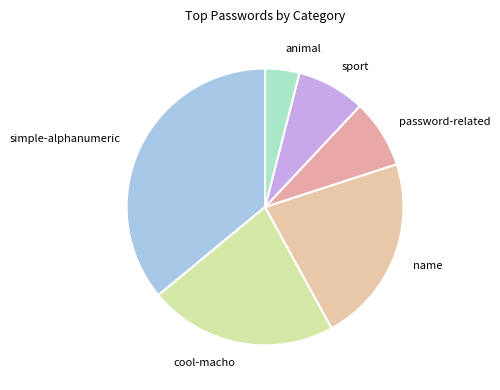

True or false: sport accounts for 3% of the total.

False